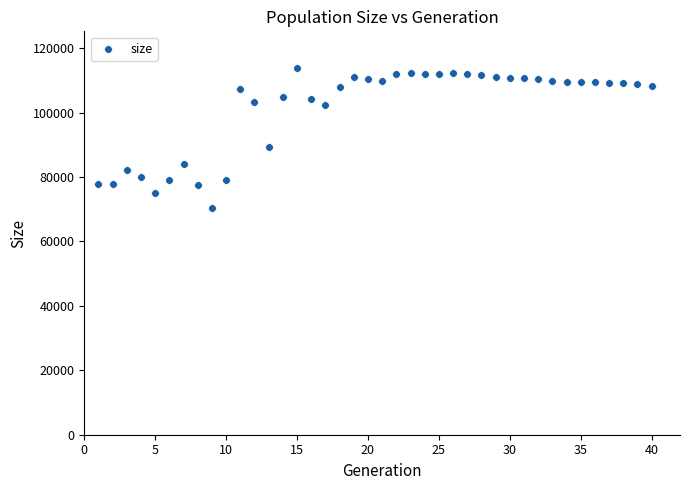

What Y value in the scatter plot is closest to 92090?

89394